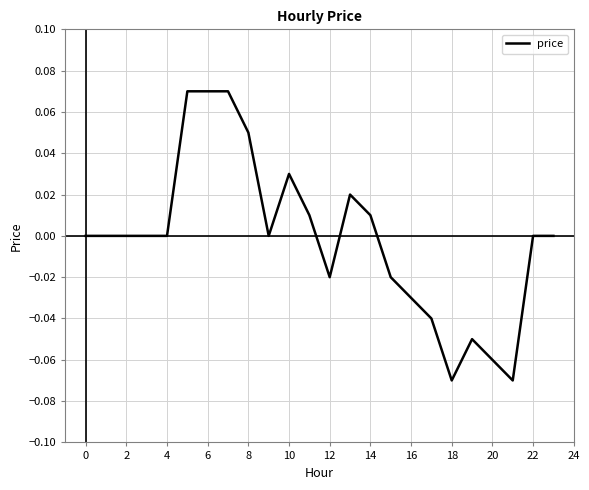

Between 22 and 20, which is larger?

22